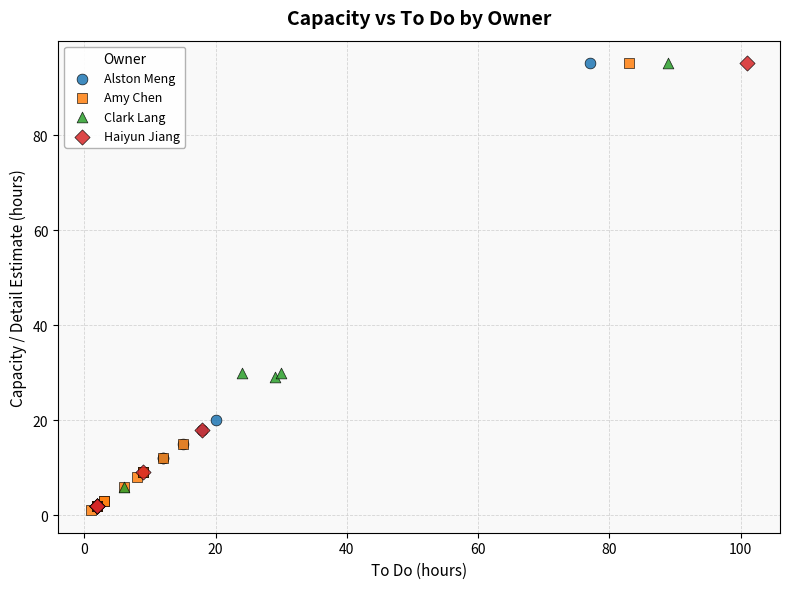

What are all the series names shown in the legend?

Alston Meng, Amy Chen, Clark Lang, Haiyun Jiang